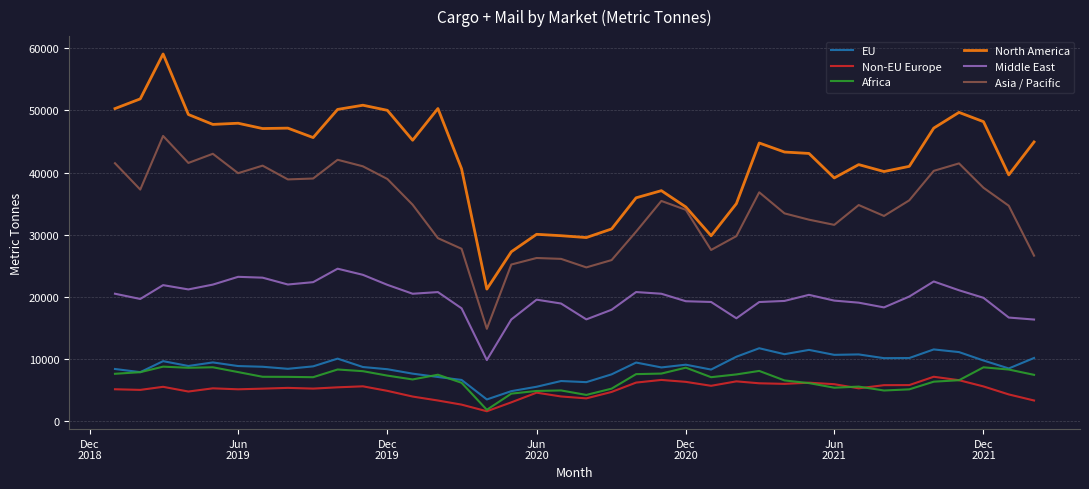

Which series has the largest total across all categories?

North America